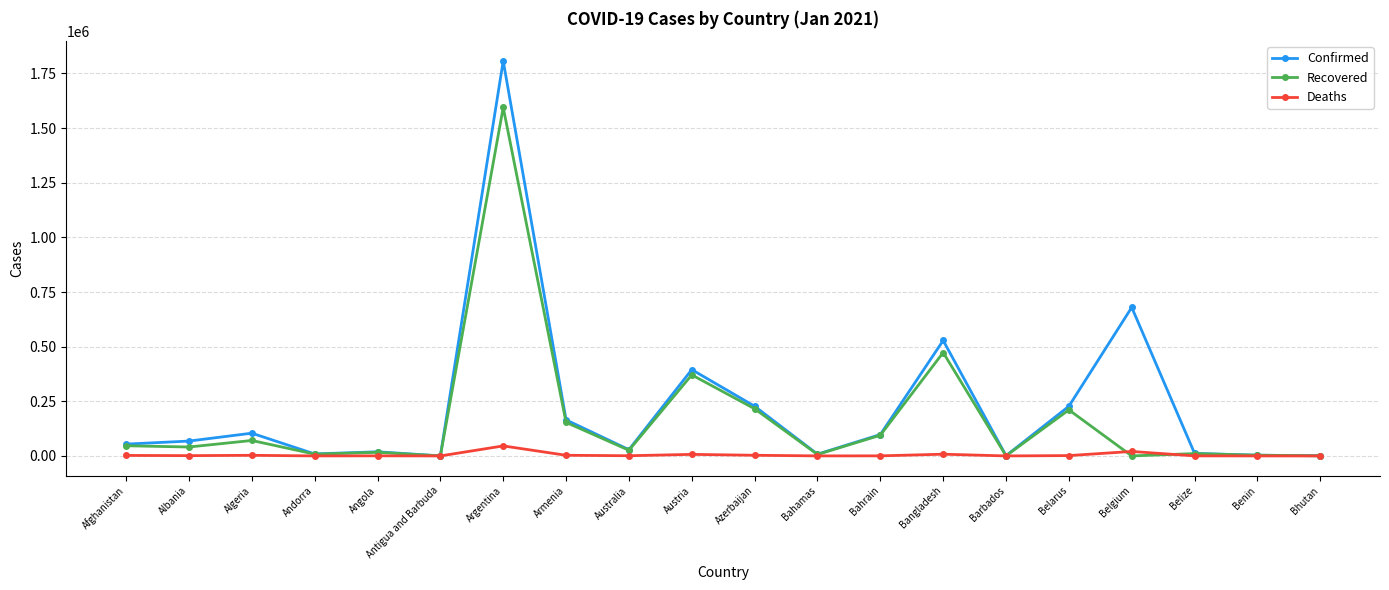

Rank the series by their maximum value, from highest to lowest.

Confirmed, Recovered, Deaths